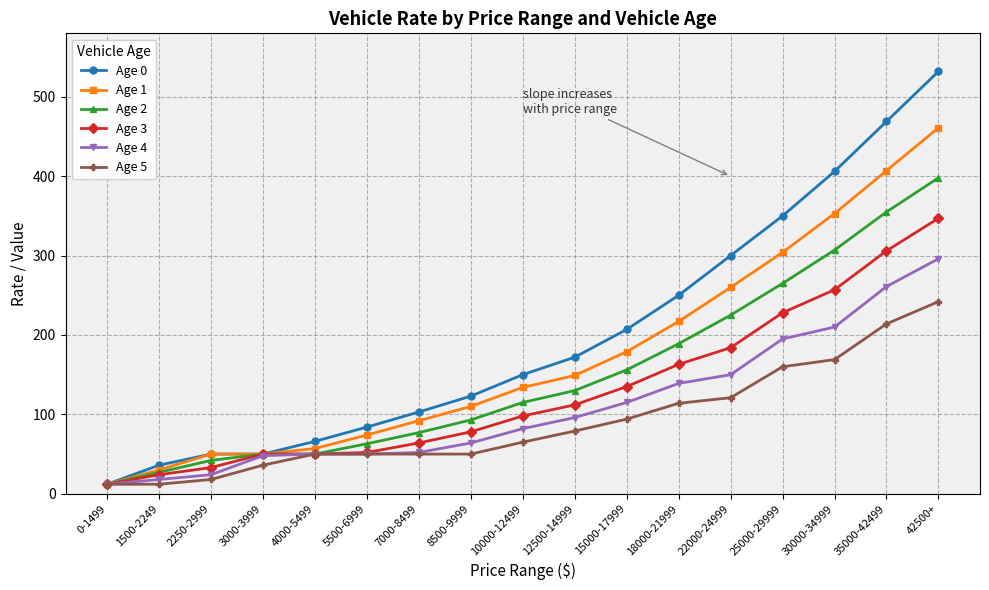

Which series changed the most between 15000-17999 and 18000-21999?

Age 0